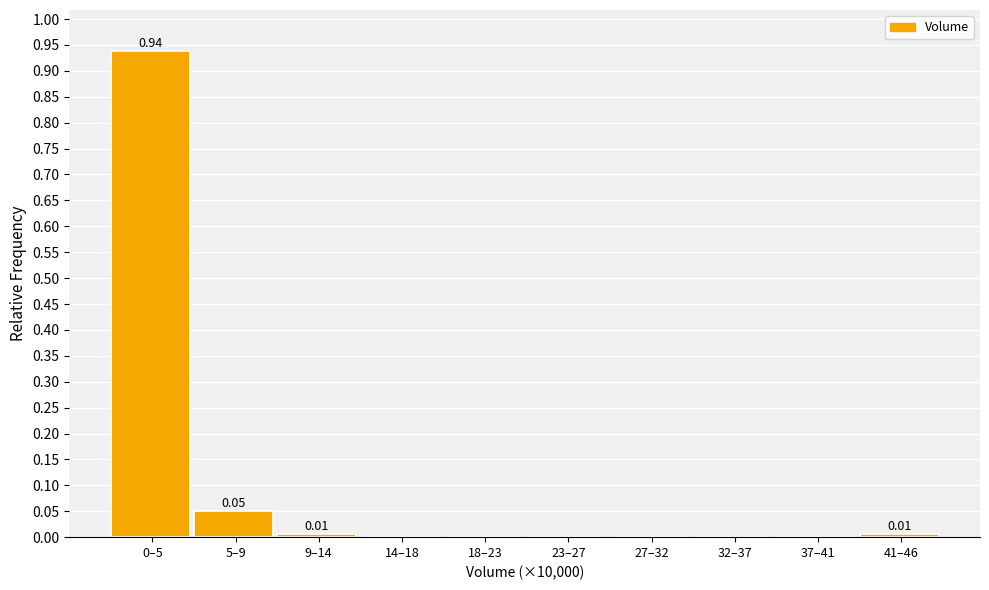

What is the sum of all values?

1.0